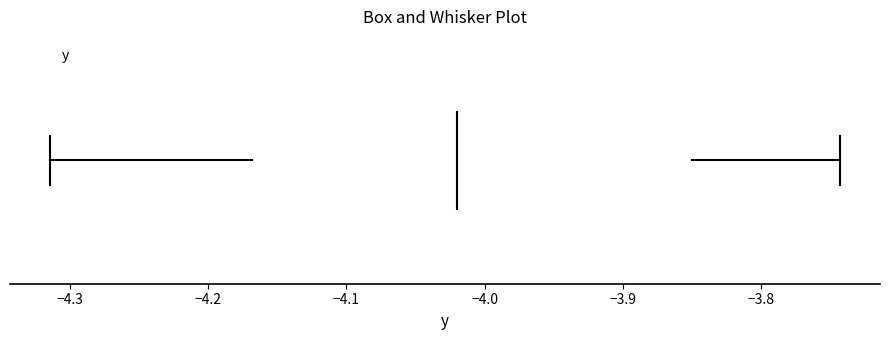

Transcribe this box plot: give where the median line is, the range the box spans, and where the two whiskers end, as read against the x-axis. The values are not printed on the chart, so give them approximately, as read against the axis.

median -4.02, box -4.17 to -3.85, whiskers -4.32 to -3.74